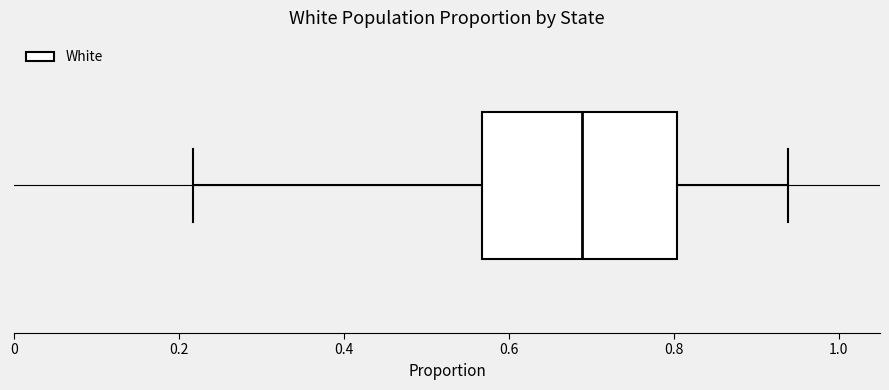

Read this box plot against the x-axis: the position of the median line, the range covered by the box, and the ends of both whiskers. The values are not printed on the chart, so give them approximately, as read against the axis.

median 0.68, box 0.56 to 0.80, whiskers 0.22 to 0.94